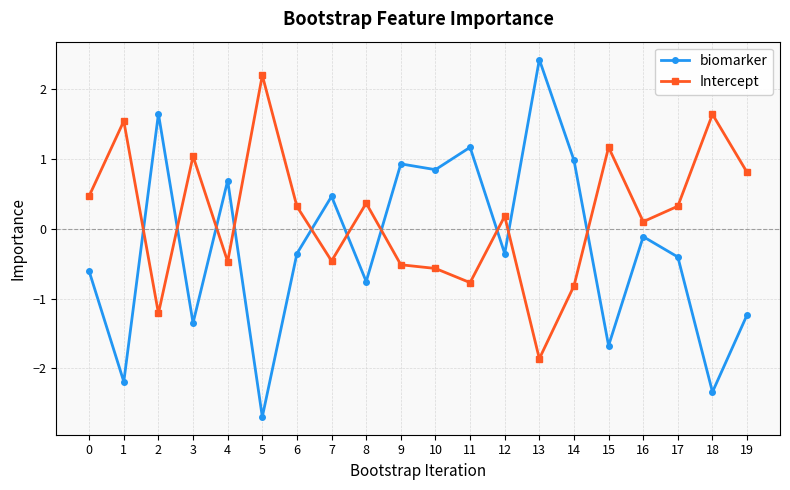

Which category has the lowest value across all series?

5